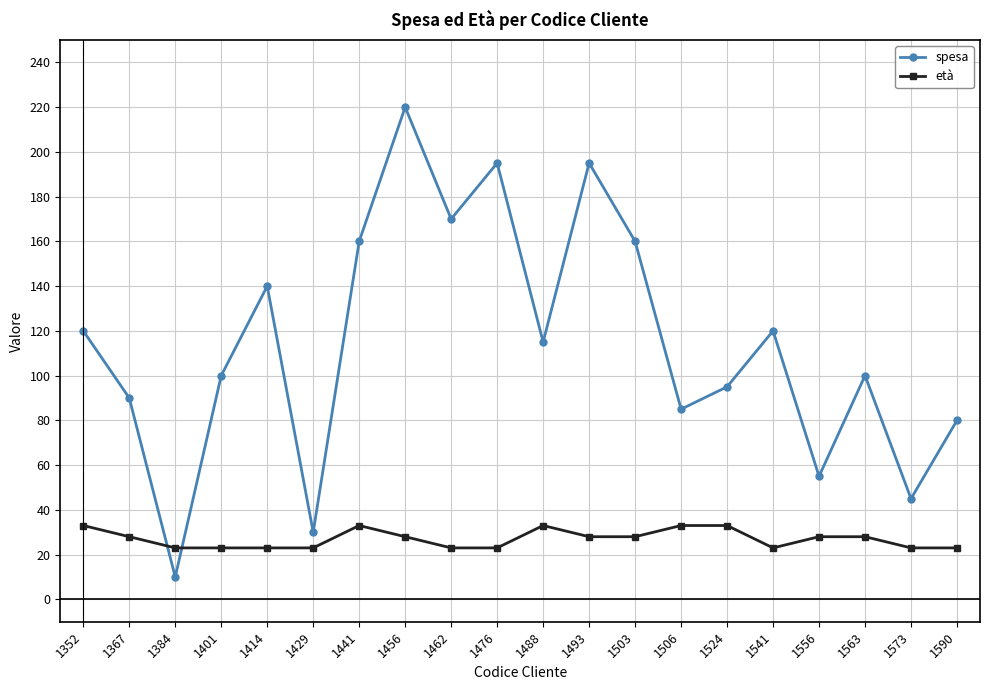

At how many categories does at least one series exceed 218?

1